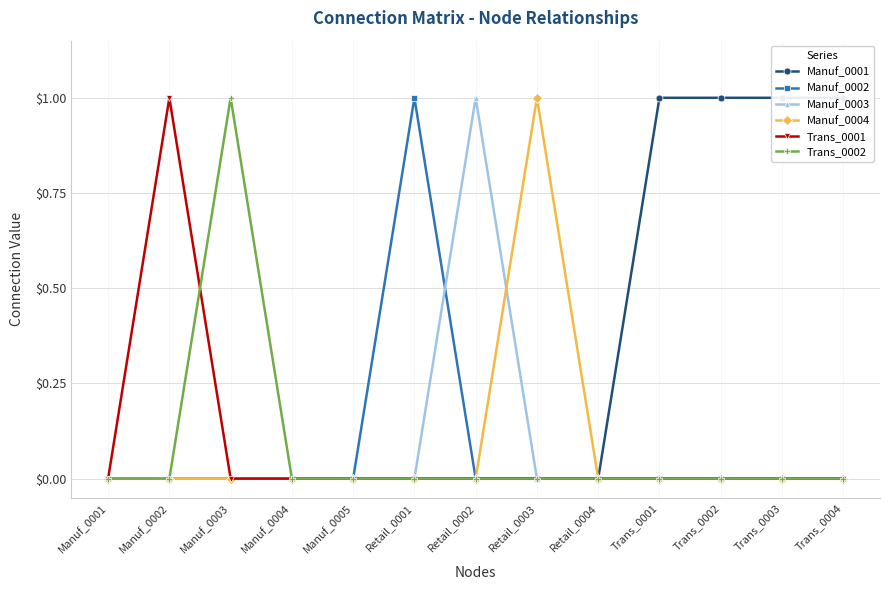

Is it true that Trans_0002 equals 0 at Trans_0002?

True